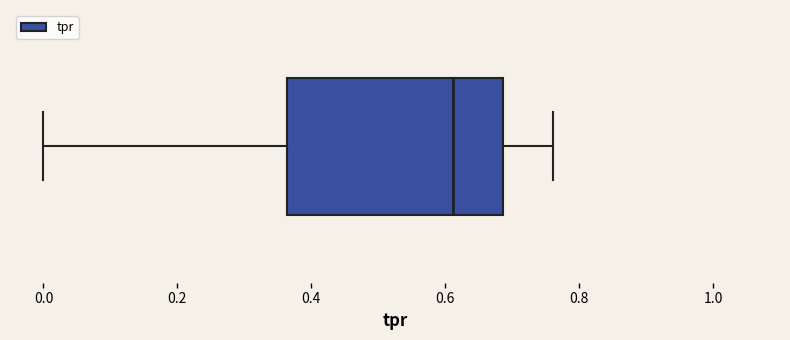

Where is the left edge of the box on the x-axis? The values are not printed on the chart, so give them approximately, as read against the axis.

0.36